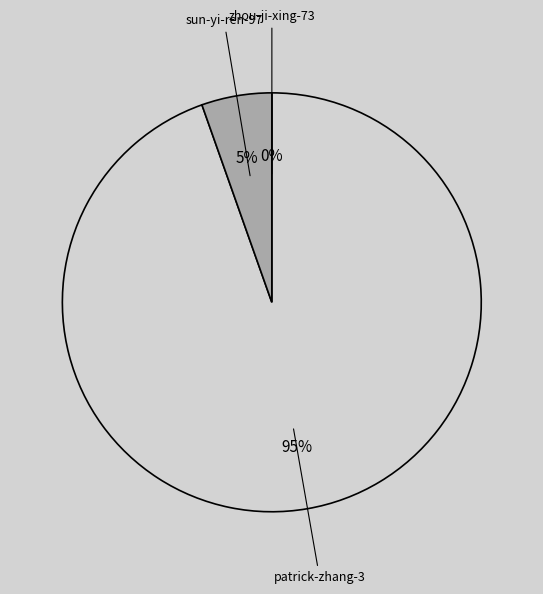

To the nearest percent, what is the difference between the largest and smallest slice percentages?

95%